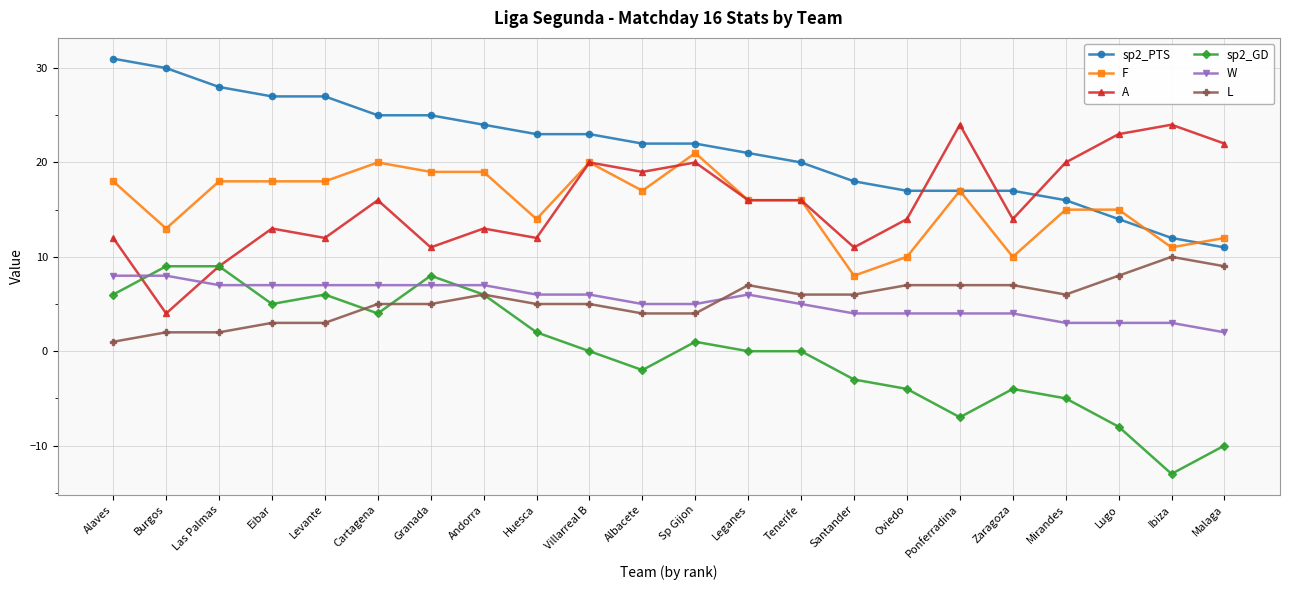

What position from the left is Andorra?

8